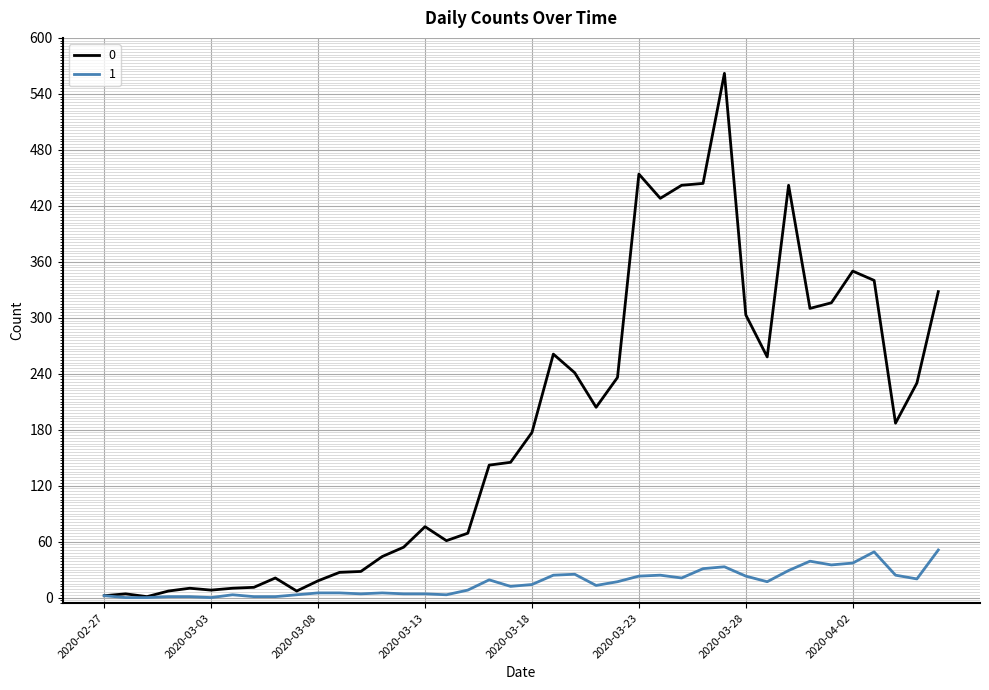

Rank the series by their average value, from lowest to highest.

1, 0